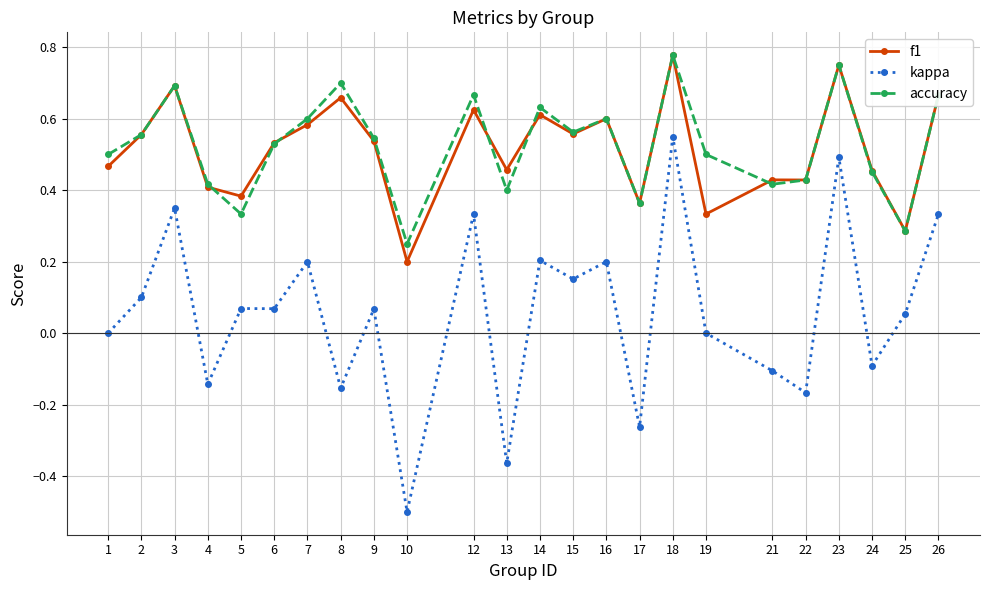

How many categories are shown in the chart?

24